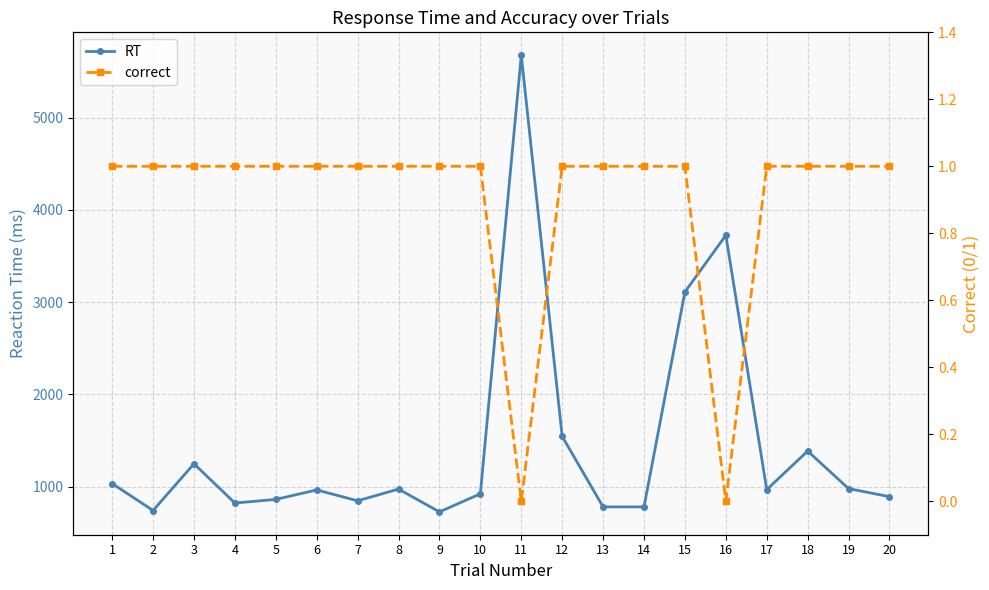

At how many categories does at least one series exceed 2193?

3